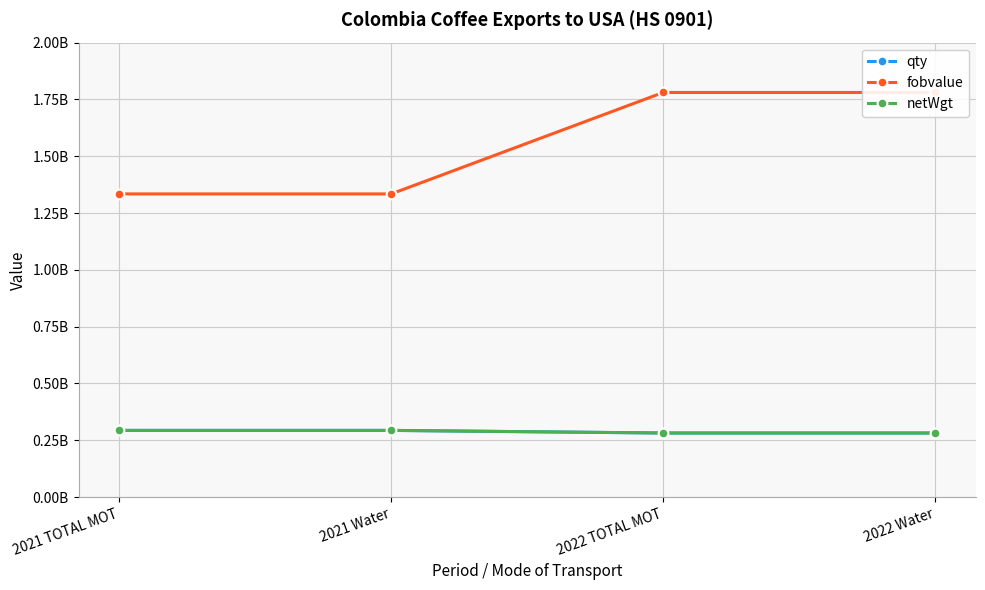

True or false: fobvalue has a value of 1780554416.8 at 2022 Water.

True